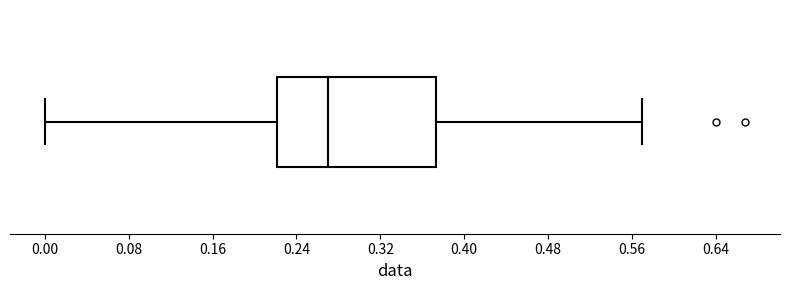

Transcribe this box plot: give where the median line is, the range the box spans, and where the two whiskers end, as read against the x-axis. The values are not printed on the chart, so give them approximately, as read against the axis.

median 0.27, box 0.22 to 0.37, whiskers 0.00 to 0.57